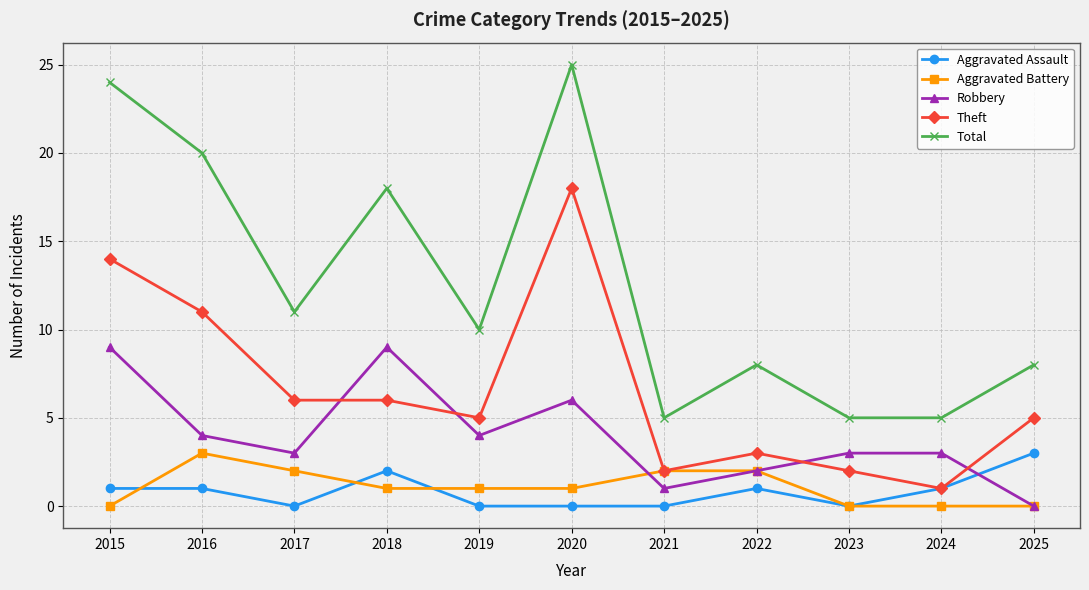

Is it true that Aggravated Assault equals 0 at 2023?

True